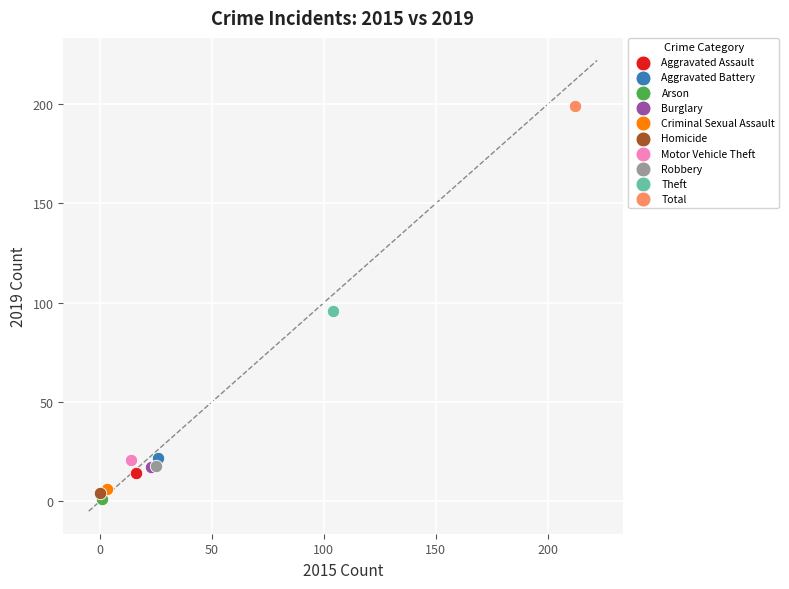

Which series contains the highest Y value?

Total